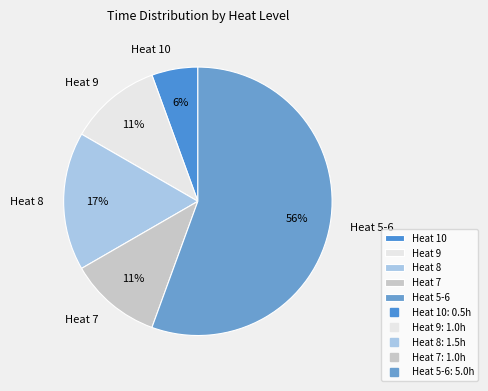

The Heat 9 slice represents 7% of the pie. True or false?

False